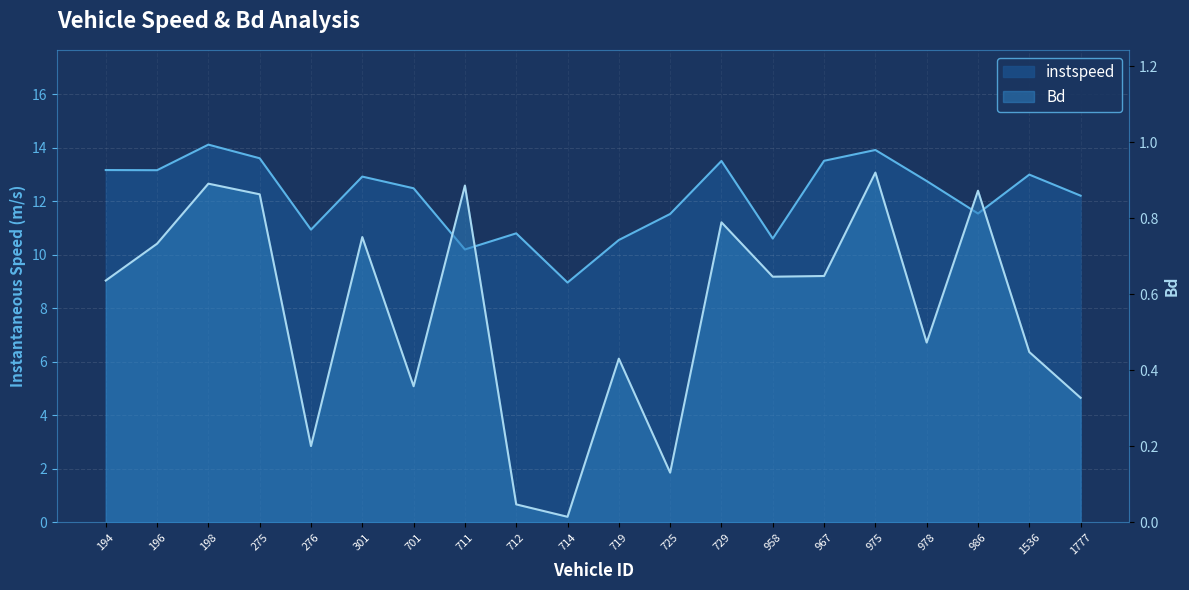

How many lines are shown in the chart?

2